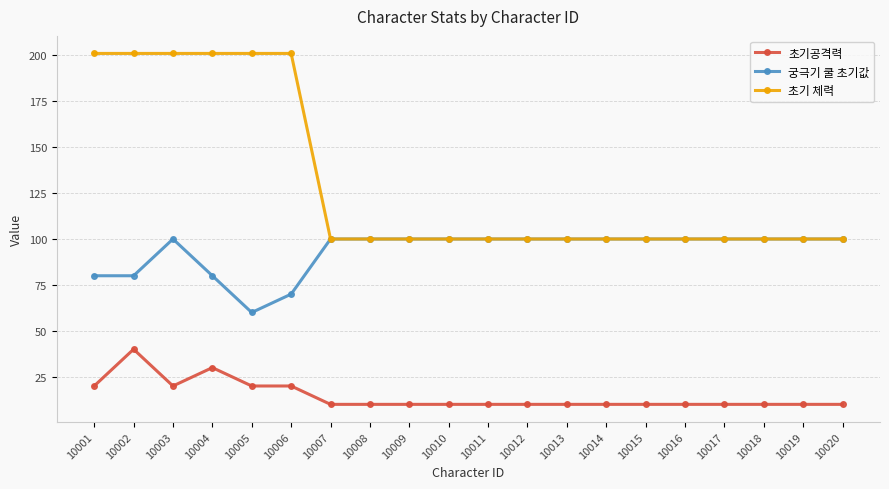

At 10003, list the series in order from largest to smallest.

초기 체력, 궁극기 쿨 초기값, 초기공격력